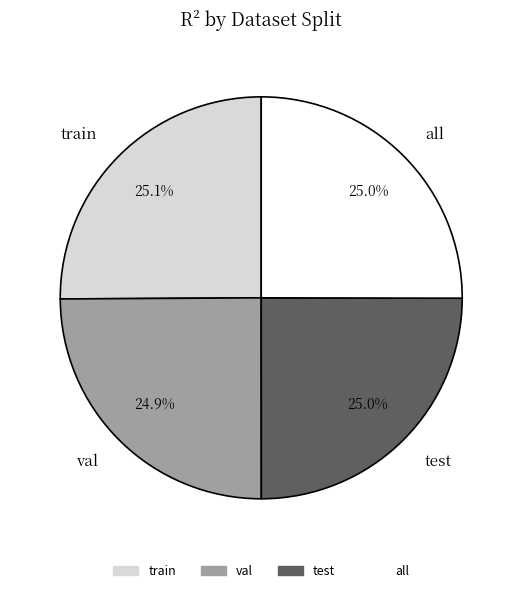

To the nearest percent, what is the combined percentage of test and val?

50%